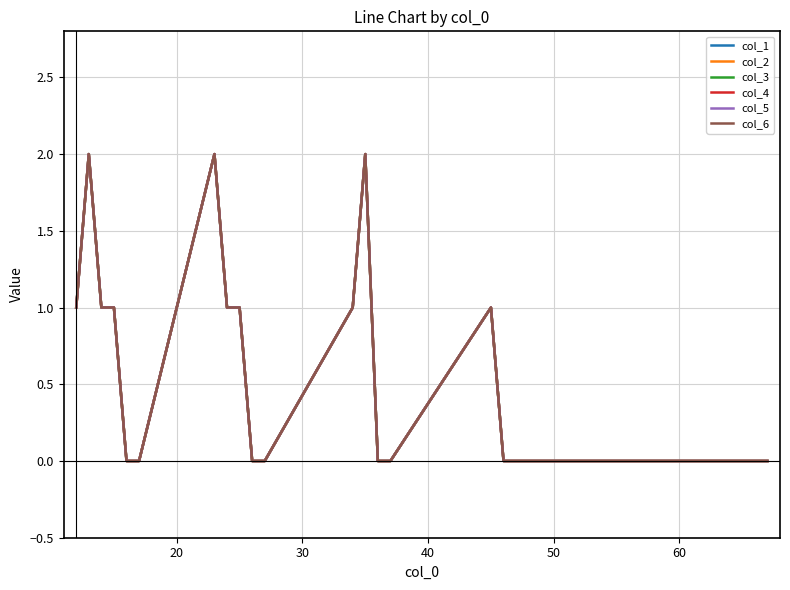

What is the average value of the col_3 series?

1